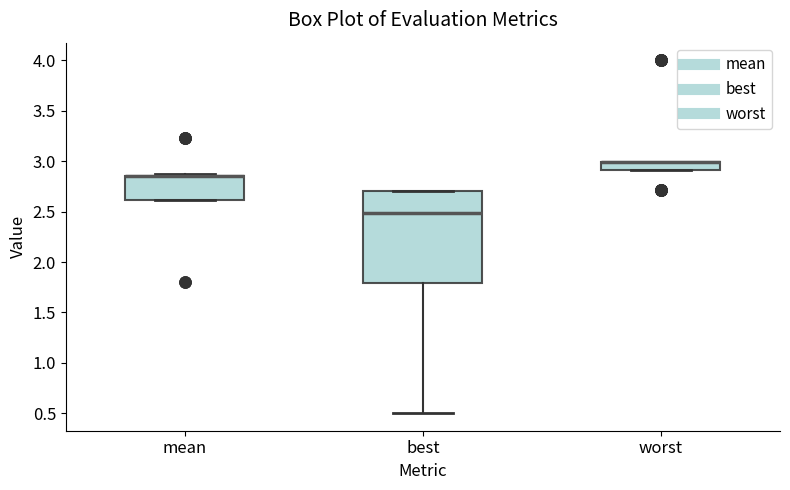

Where is the lower edge of the box for best on the y-axis? The values are not printed on the chart, so give them approximately, as read against the axis.

1.80